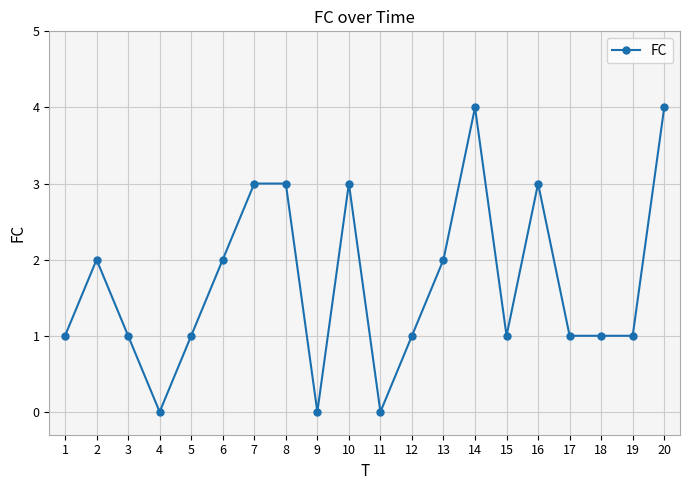

Where is the first local maximum?

2